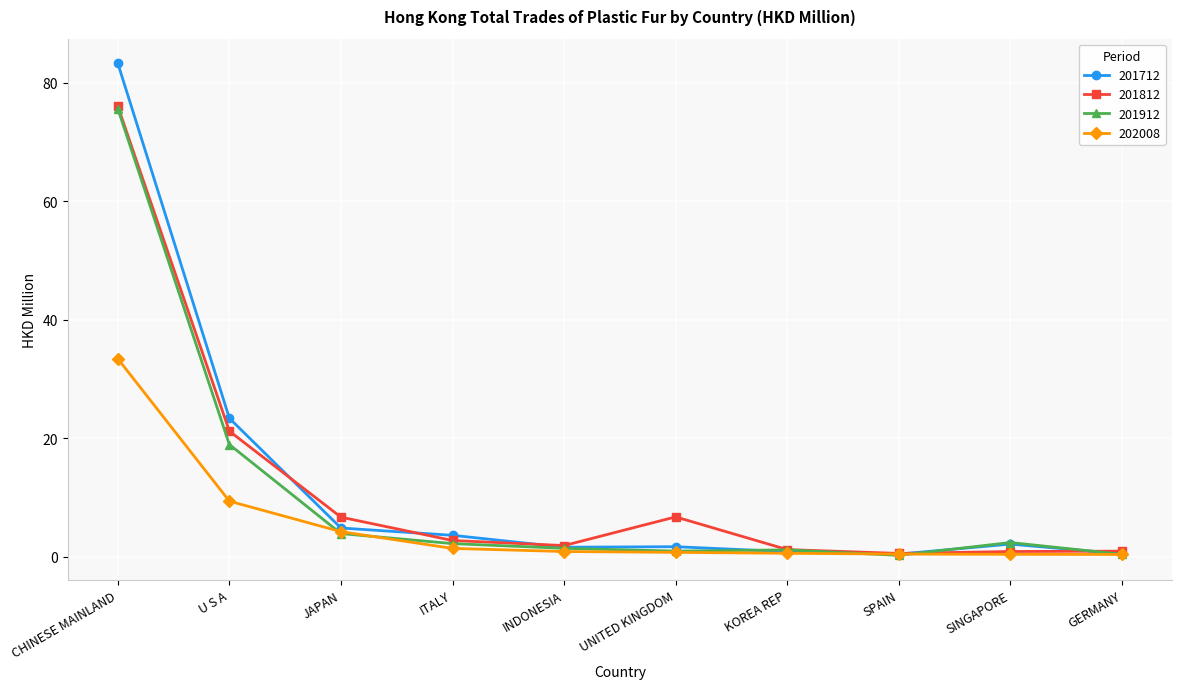

True or false: 201912 has a value of 2.2 at ITALY.

True